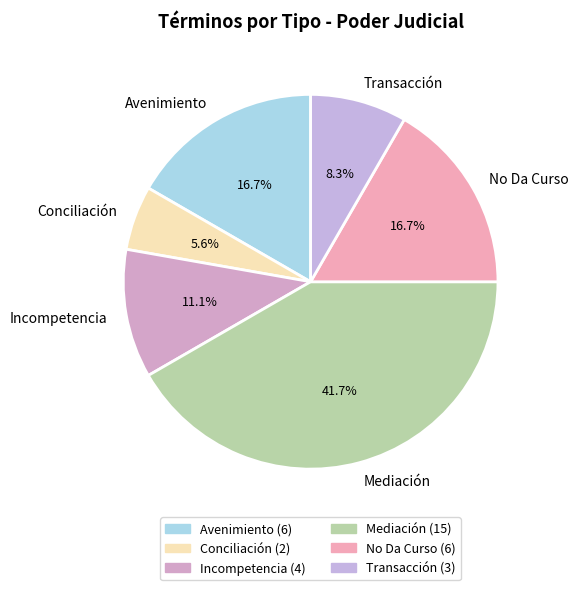

The Transacción slice represents 1% of the pie. True or false?

False